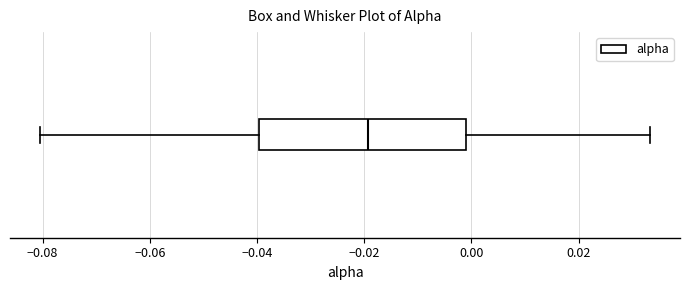

Read this box plot against the x-axis: the position of the median line, the range covered by the box, and the ends of both whiskers. The values are not printed on the chart, so give them approximately, as read against the axis.

median -0.020, box -0.040 to -0.002, whiskers -0.080 to 0.034